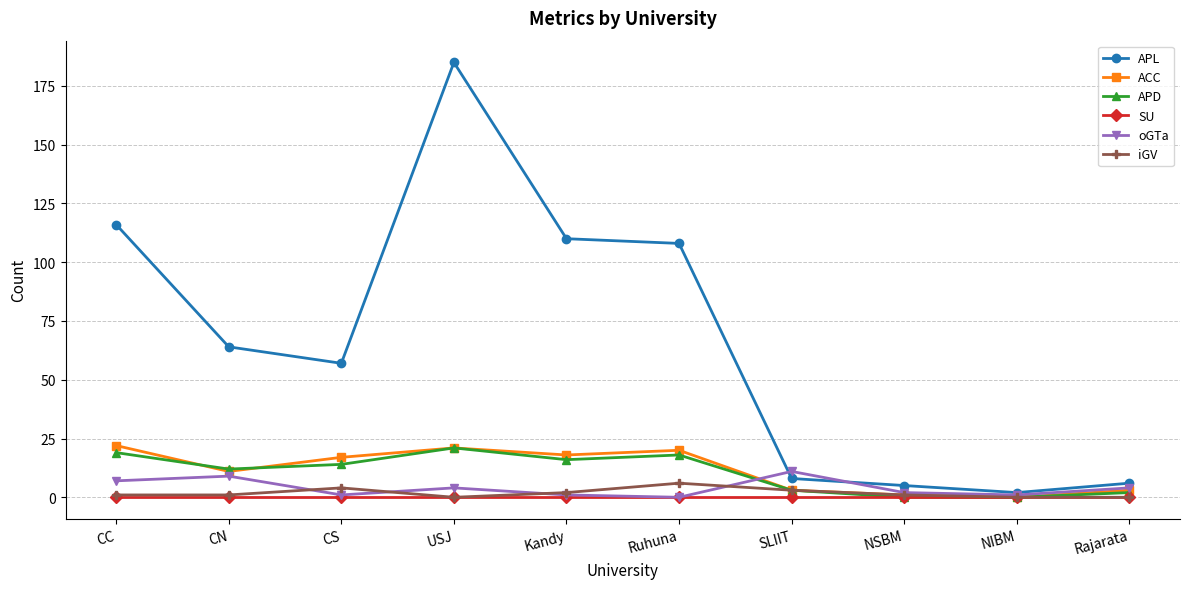

What is the value of the ACC point at the 4th from the left?

21